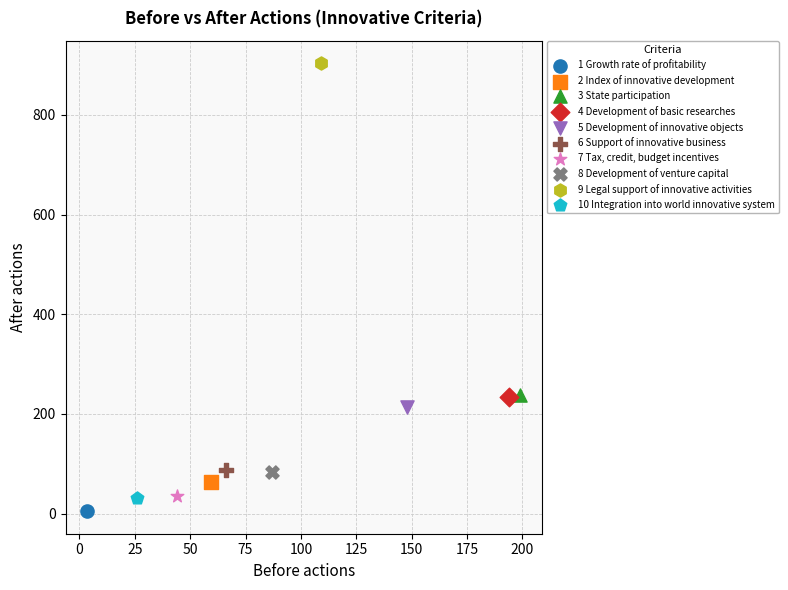

Which series contains the lowest Y value?

1 Growth rate of profitability